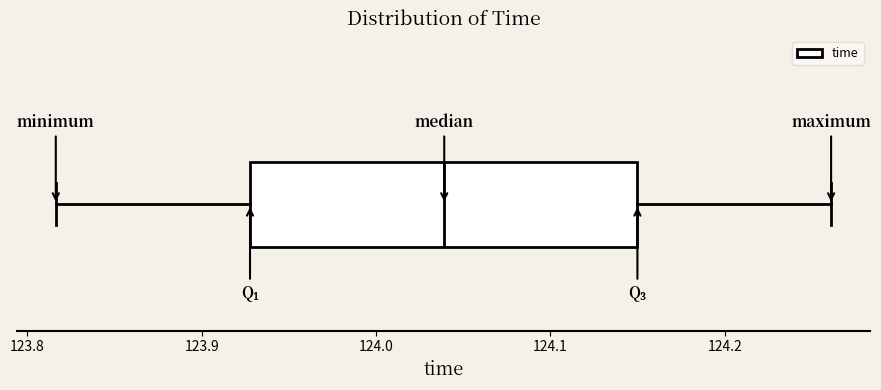

Where is the left edge of the box on the x-axis? The values are not printed on the chart, so give them approximately, as read against the axis.

123.93